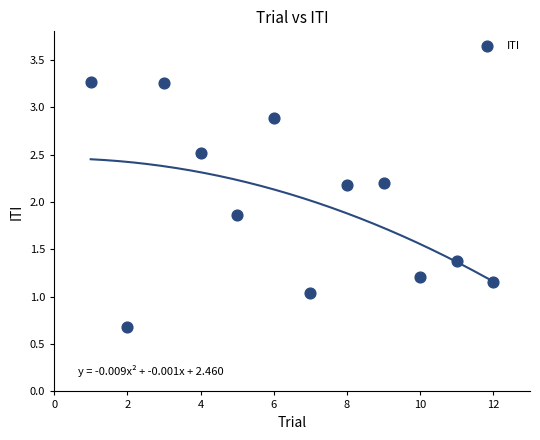

What is the average X value?

6.5